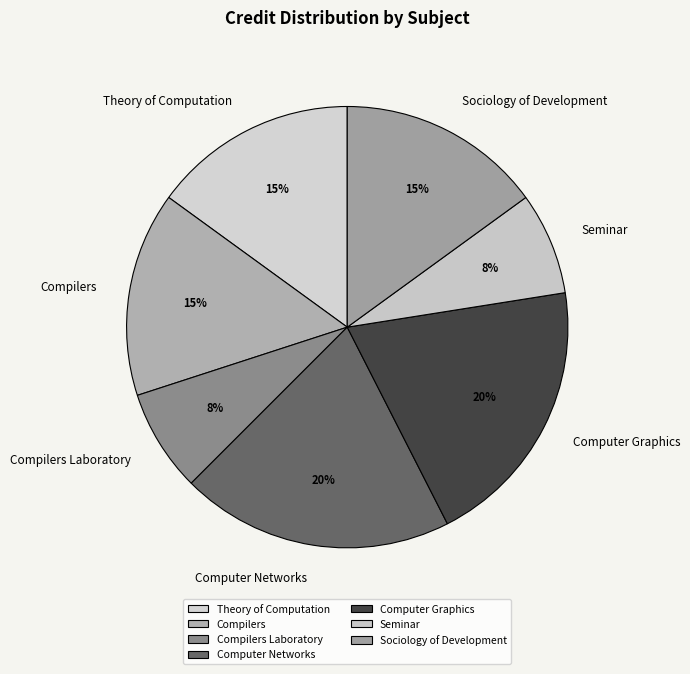

To the nearest percent, what is the average slice percentage?

14%